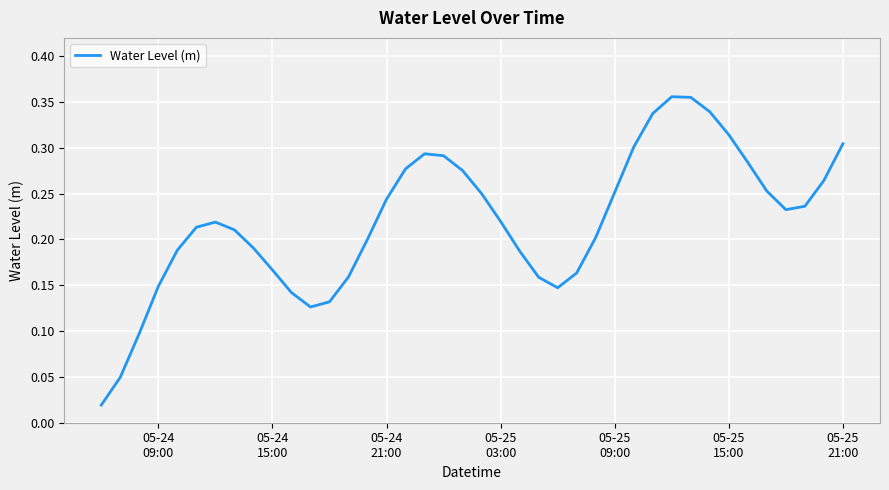

Does the chart have visible grid lines?

Yes